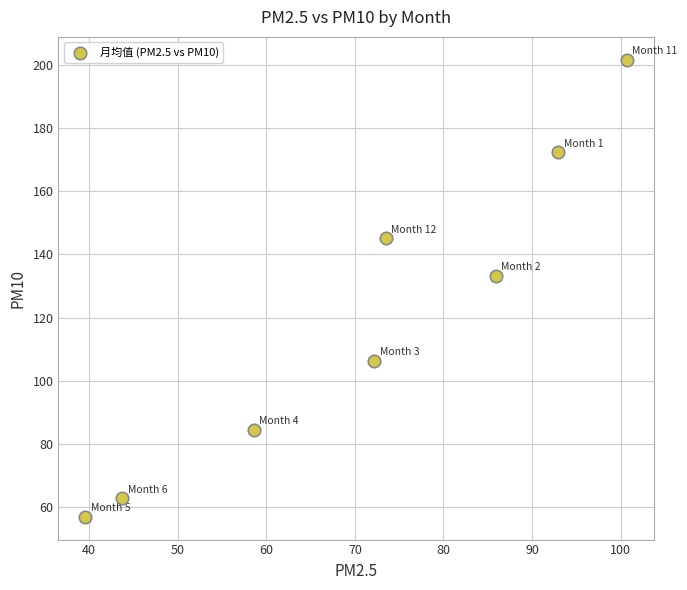

What is the average Y value?

120.3